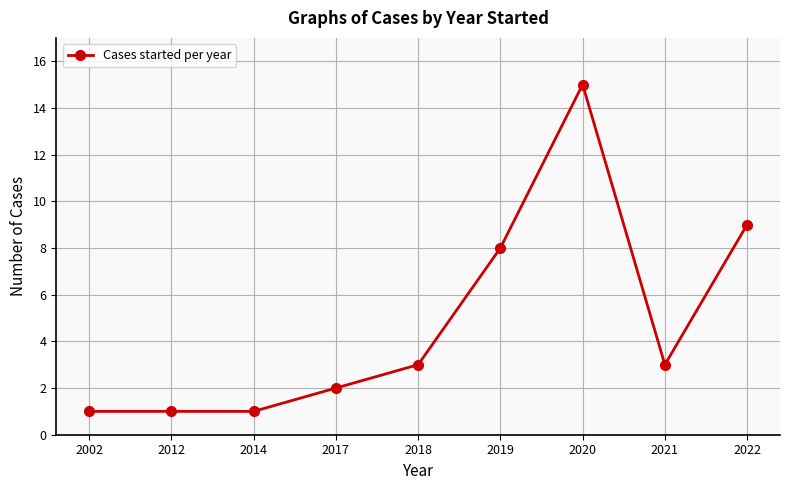

Reading left to right, what are all the values shown in this chart?

2002=1	2012=1	2014=1	2017=2	2018=3	2019=8	2020=15	2021=3	2022=9